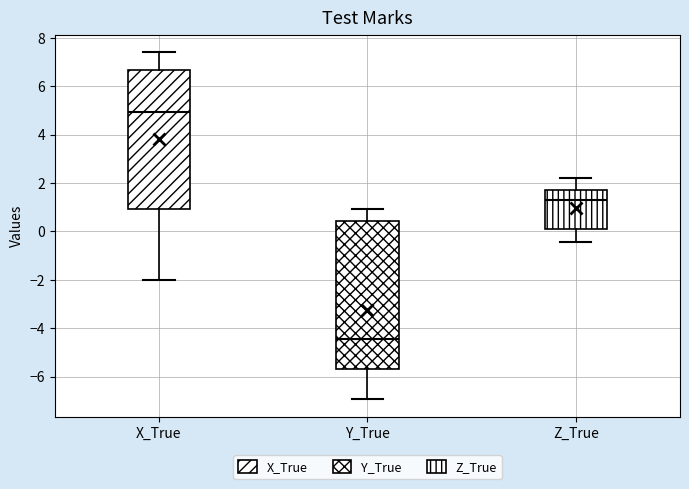

Reading left to right, transcribe this box plot: for each box, give where its median line is, the range the box spans, and where its two whiskers end, as read against the y-axis. The values are not printed on the chart, so give them approximately, as read against the axis.

X_True: median 5.0, box 1.0 to 6.6, whiskers -2.0 to 7.4
Y_True: median -4.4, box -5.8 to 0.4, whiskers -7.0 to 1.0
Z_True: median 1.2, box 0.0 to 1.6, whiskers -0.4 to 2.2